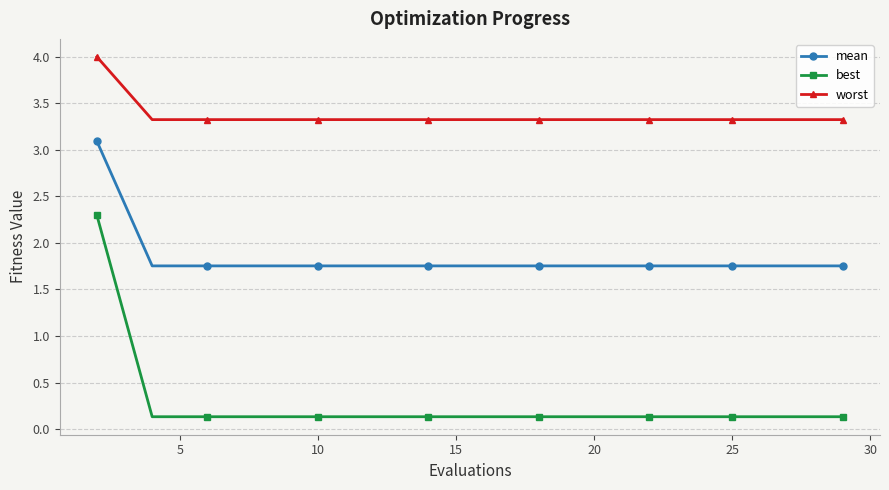

Which series has the largest range (max minus min)?

best